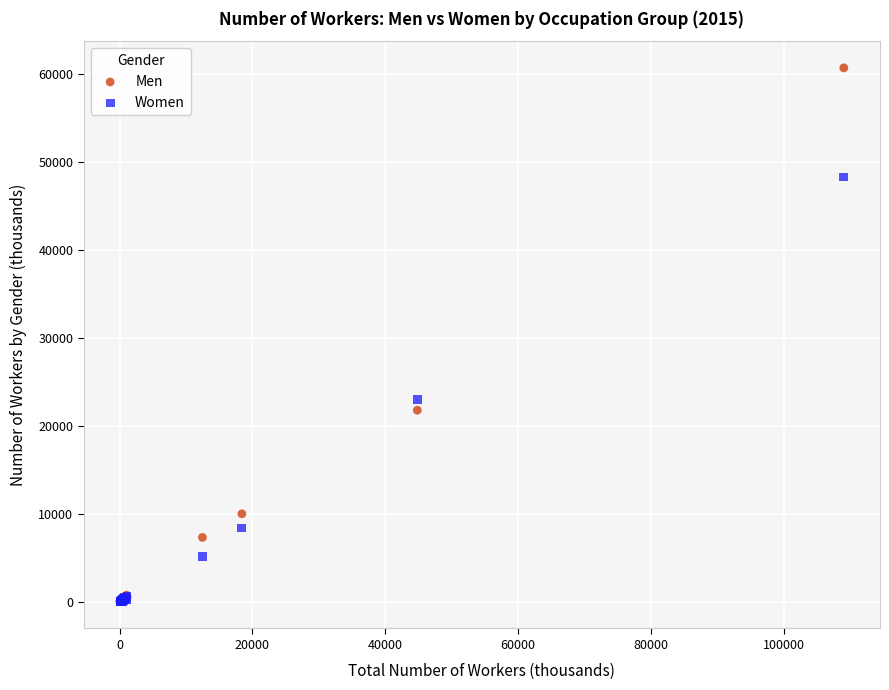

Which series has the widest spread of Y values?

Men